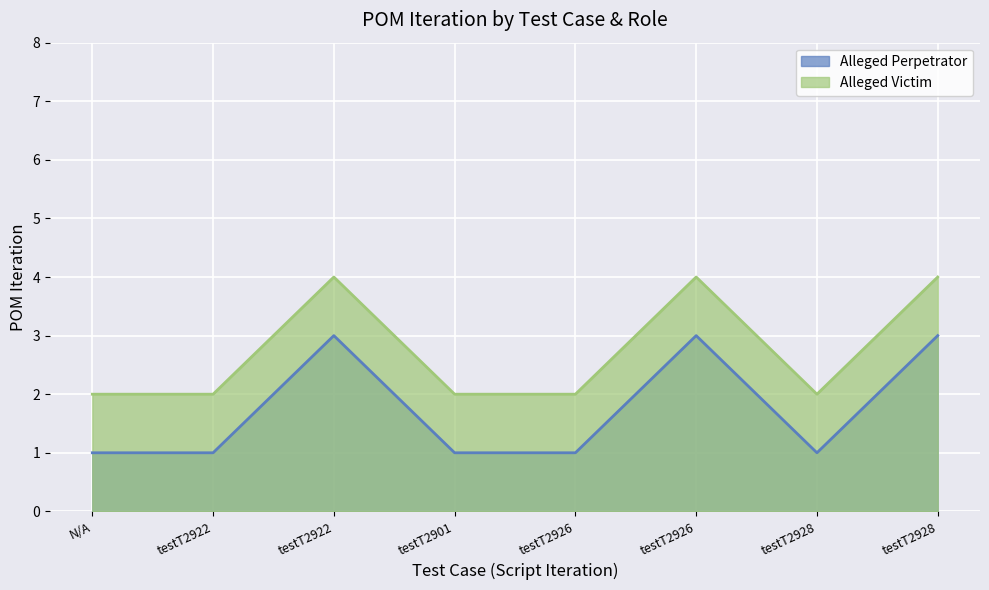

What is the value of the Alleged Perpetrator point at the 5th from the left?

1